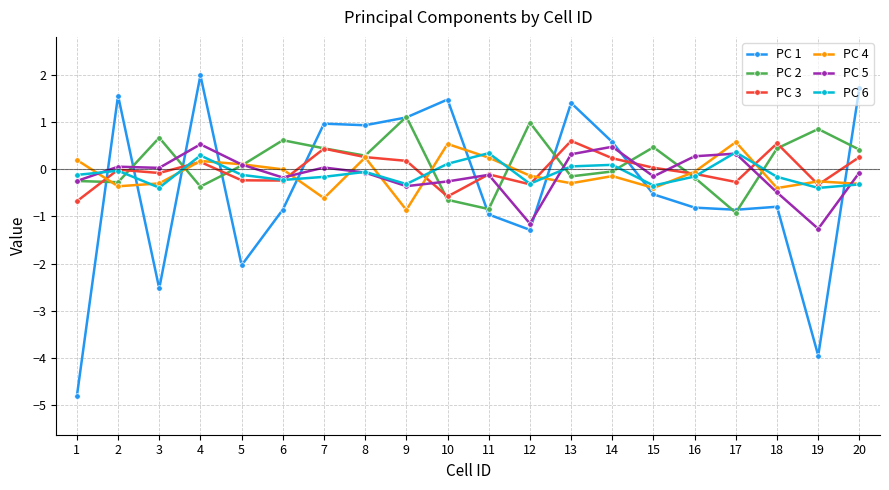

What is the total value across all series at 9?

0.8